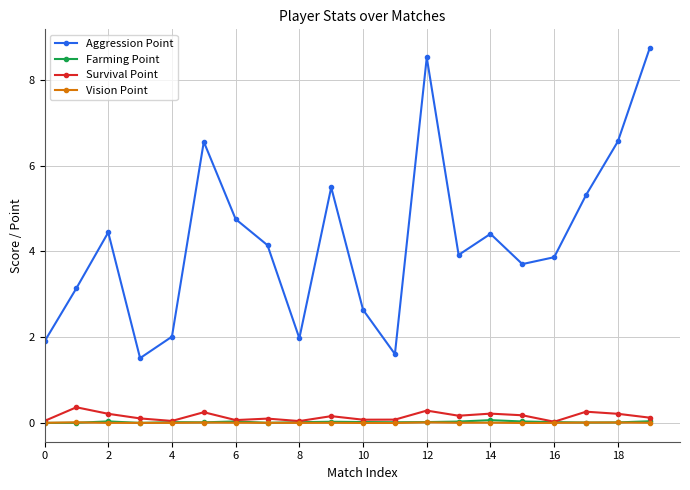

How many interior local valleys does the Aggression Point series have?

5